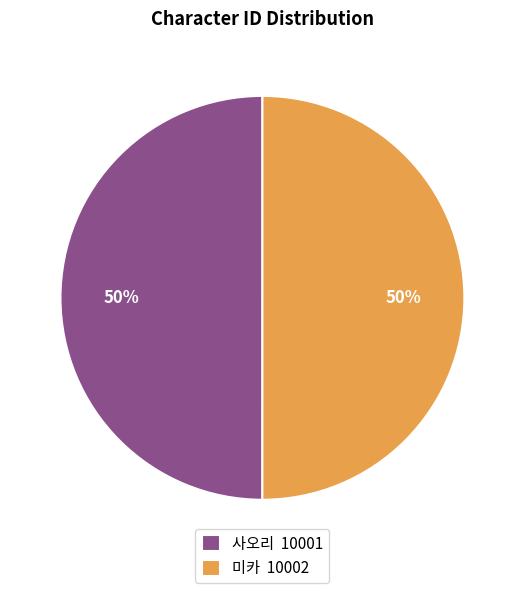

Combined, do 사오리 10001 and 미카 10002 account for over 50%?

Yes